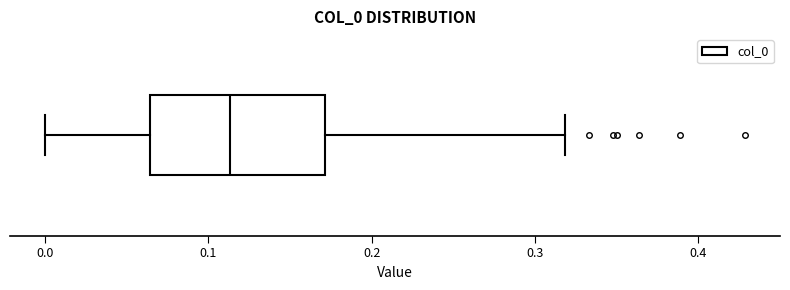

Read this box plot against the x-axis: the position of the median line, the range covered by the box, and the ends of both whiskers. The values are not printed on the chart, so give them approximately, as read against the axis.

median 0.11, box 0.06 to 0.17, whiskers 0.00 to 0.32